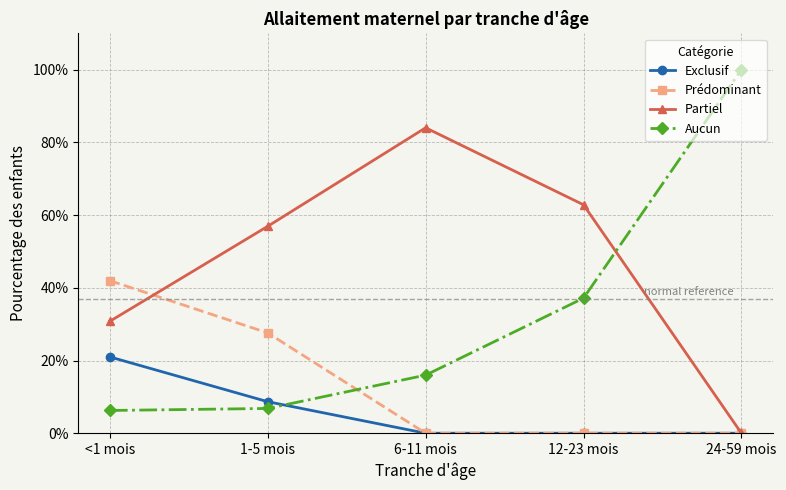

True or false: Partiel has a value of 0.6 at 12-23 mois.

True